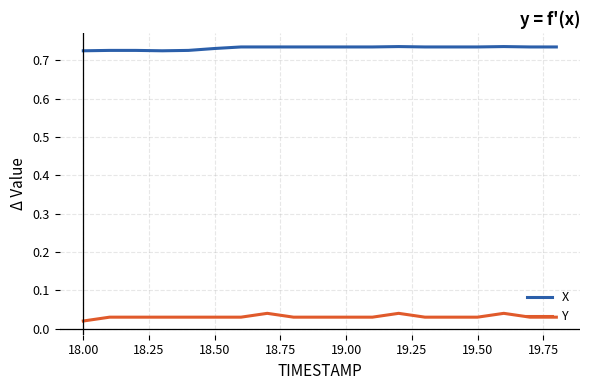

List the series in order of their peak value, highest first.

X, Y